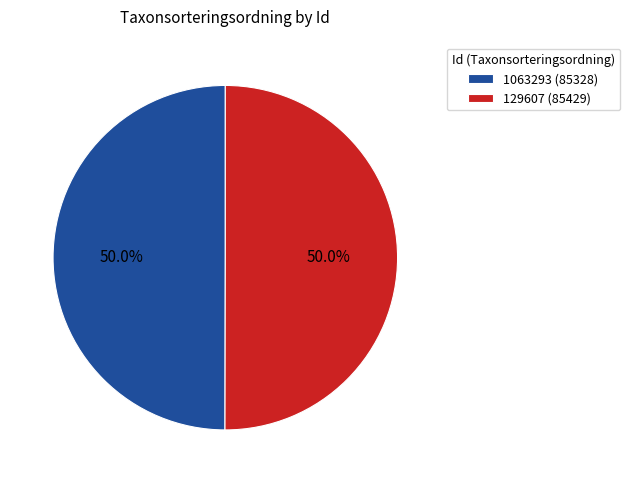

Do 1063293 and 129607 together represent more than half of the pie?

Yes